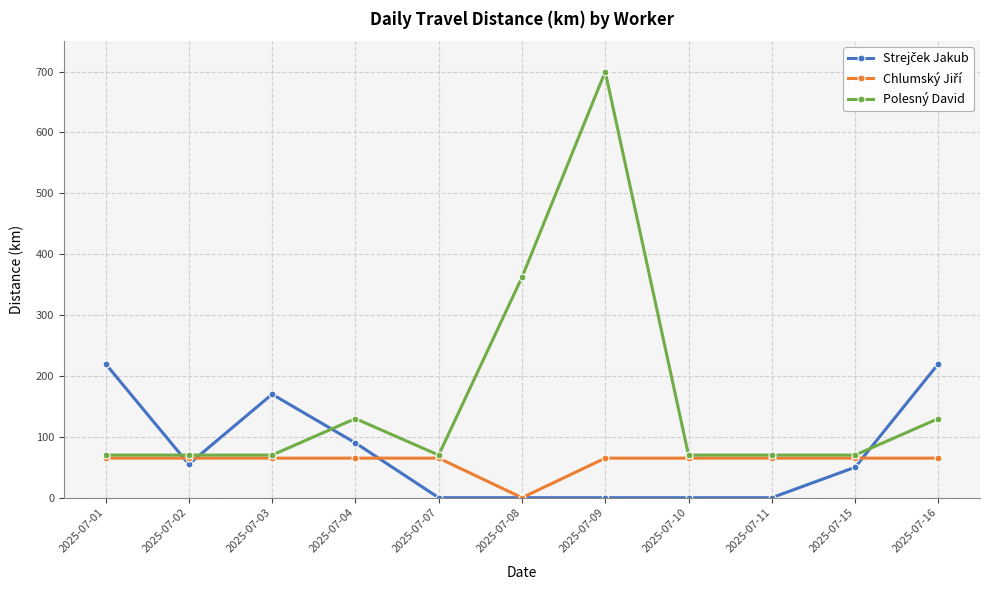

The Polesný David series shows 50 at 2025-07-16. True or false?

False